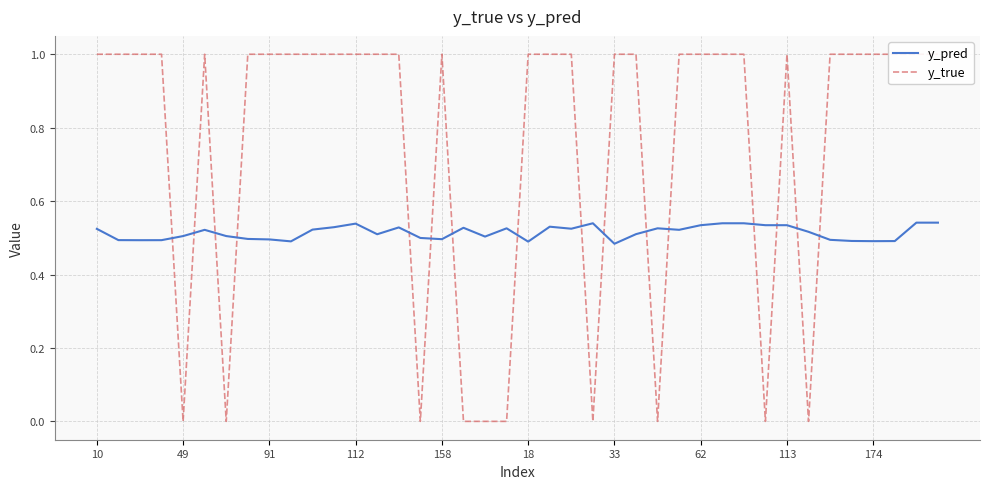

Reading left to right, list all the values displayed in this chart.

y_pred: 0.5	0.5	0.5	0.5	0.5	0.5	0.5	0.5	0.5	0.5	0.5	0.5	0.5	0.5	0.5	0.5	0.5	0.5	0.5	0.5	0.5	0.5	0.5	0.5	0.5	0.5	0.5	0.5	0.5	0.5	0.5	0.5	0.5	0.5	0.5	0.5	0.5	0.5	0.5	0.5
y_true: 1.0	1.0	1.0	1.0	0.0	1.0	0.0	1.0	1.0	1.0	1.0	1.0	1.0	1.0	1.0	0.0	1.0	0.0	0.0	0.0	1.0	1.0	1.0	0.0	1.0	1.0	0.0	1.0	1.0	1.0	1.0	0.0	1.0	0.0	1.0	1.0	1.0	1.0	1.0	1.0